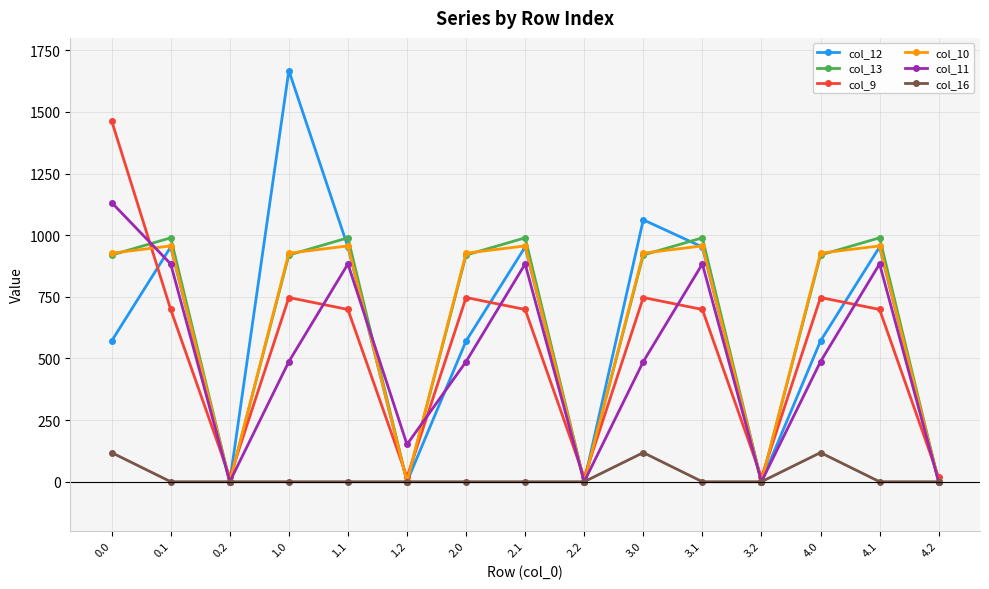

What is the maximum value shown in the chart?

1667.4